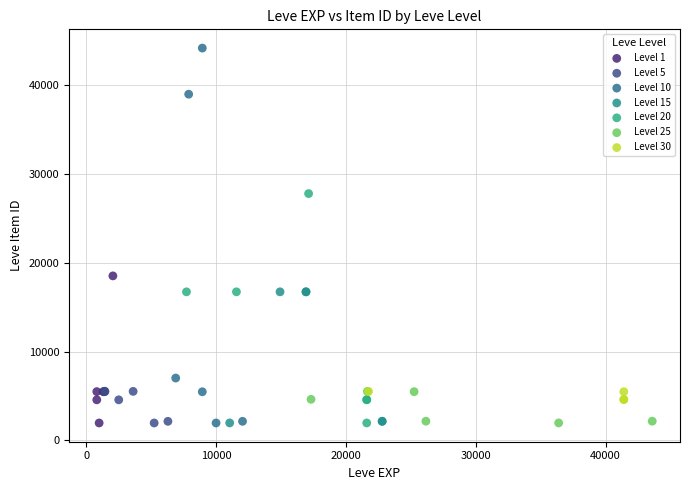

Which series has the largest Y range (max minus min)?

Level 10